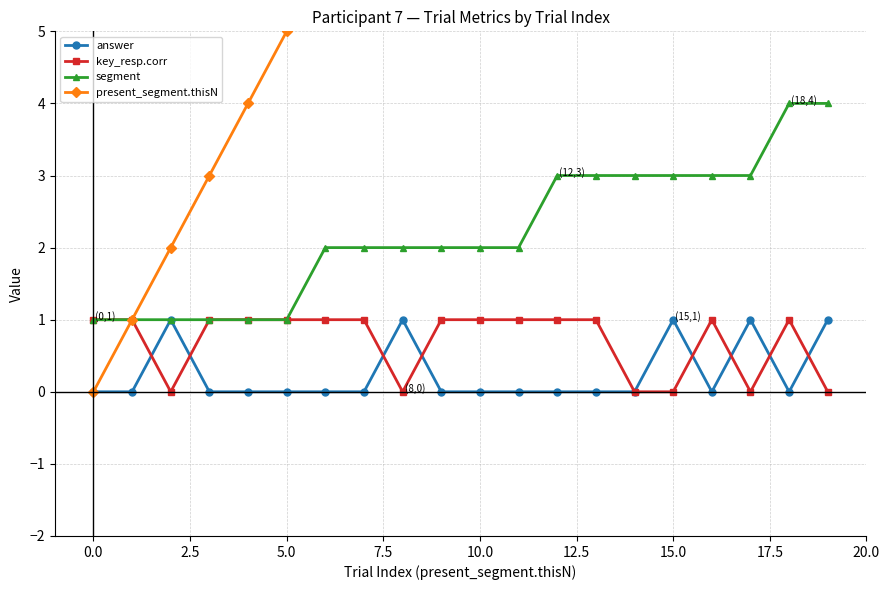

Where does the present_segment.thisN series first go above 10?

11